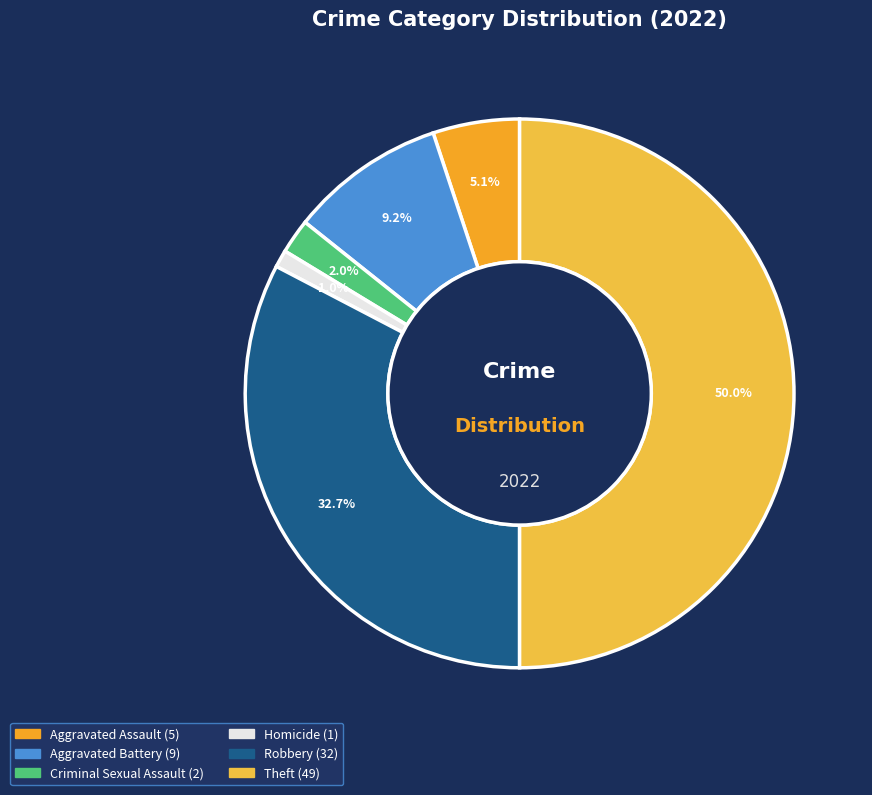

Which category has the biggest portion of the pie?

Theft